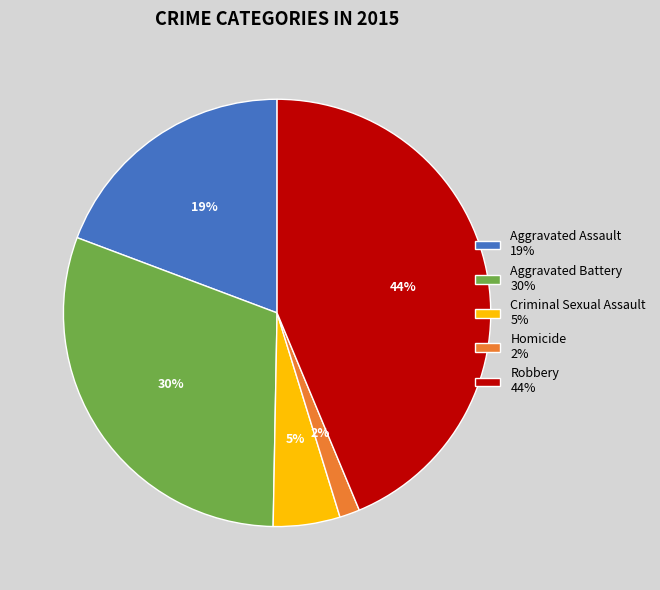

To the nearest percent, what is the difference between the largest and smallest slice percentages?

42%